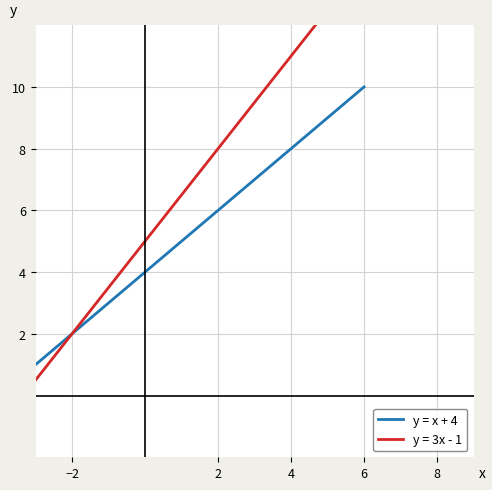

What is the label of the 2nd point from the right?

4